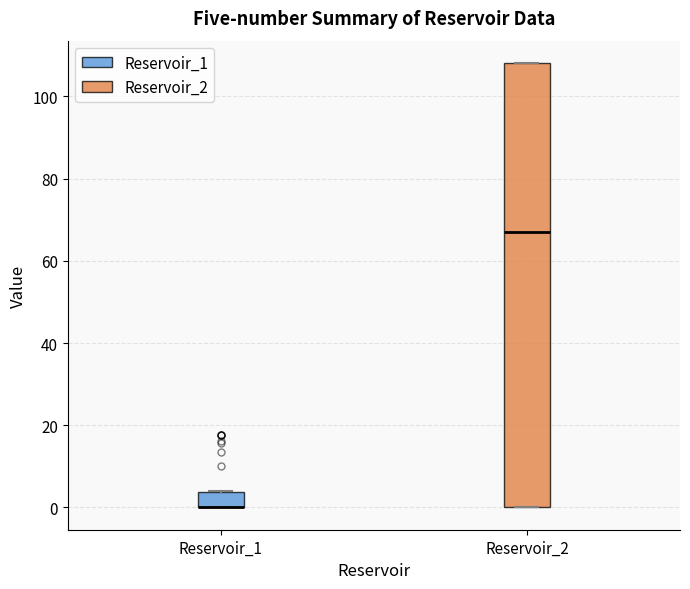

Which box is the tallest, from its lower edge to its upper edge?

Reservoir_2